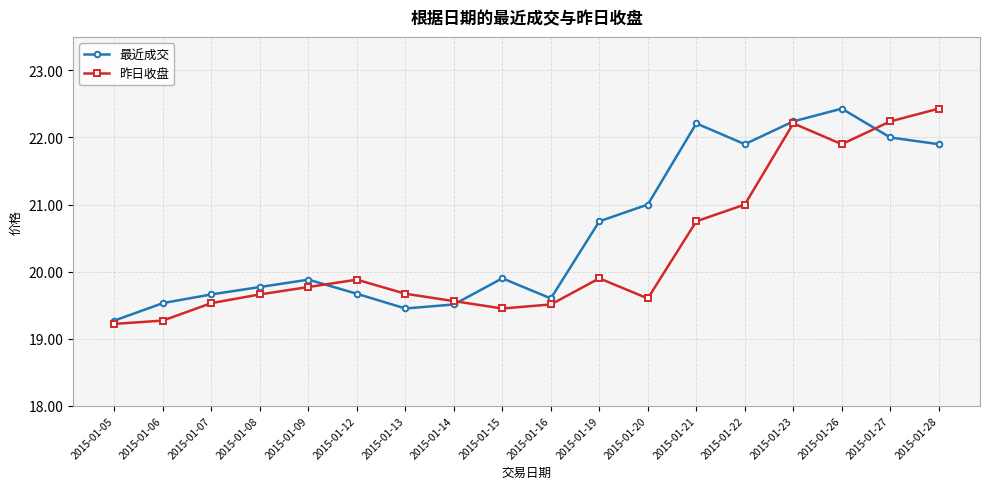

Is the value of 昨日收盘 at 2015-01-15 greater than the value of 最近成交 at 2015-01-27?

No